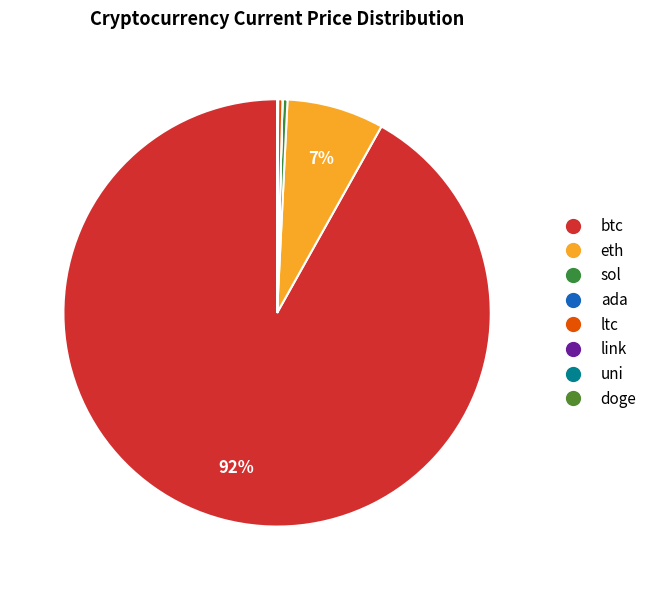

How many slices are in this pie chart?

8